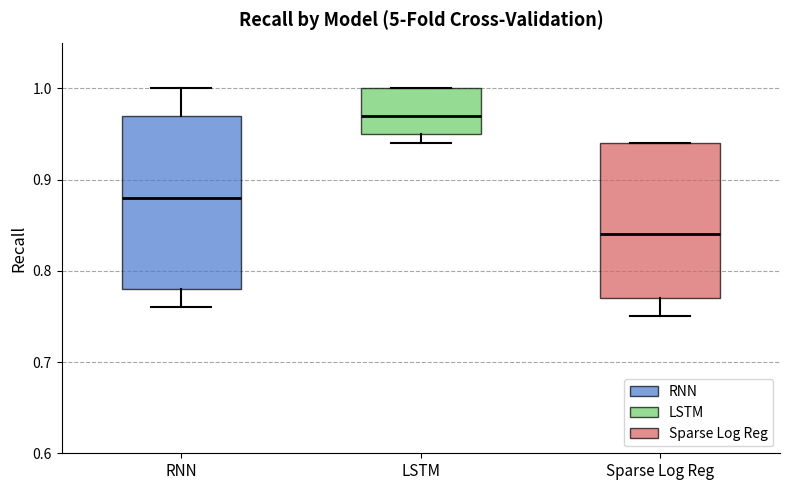

Which box is the tallest, from its lower edge to its upper edge?

RNN